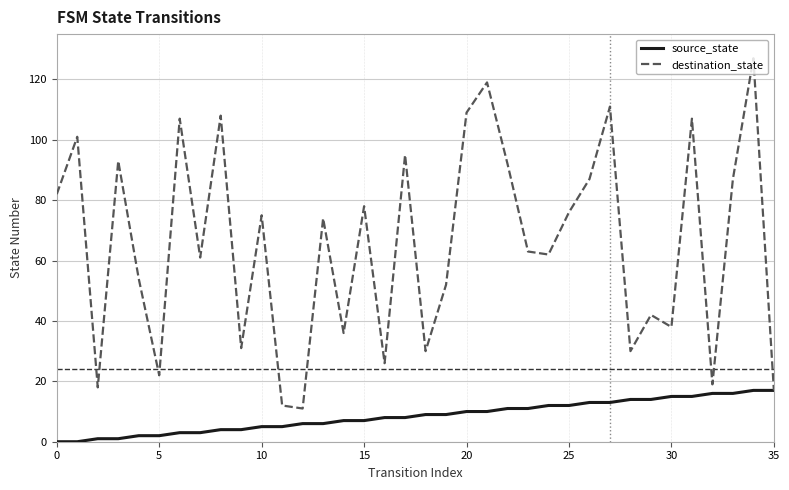

What is the highest value of the destination_state series?

127